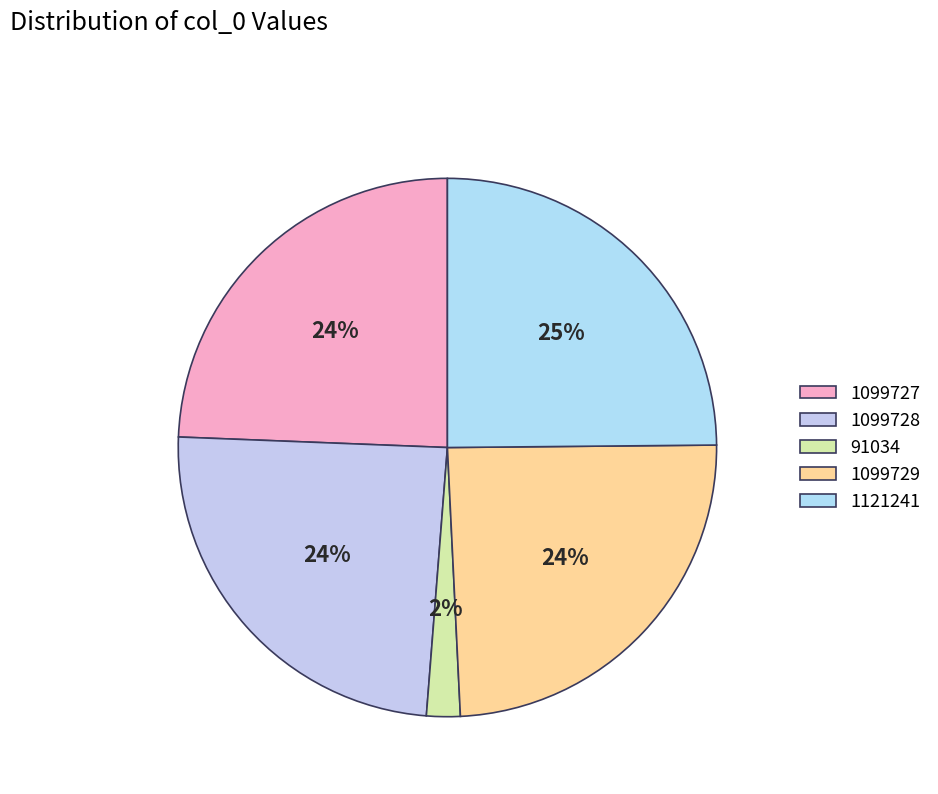

To the nearest percent, what percentage of the pie is 1099729?

24%